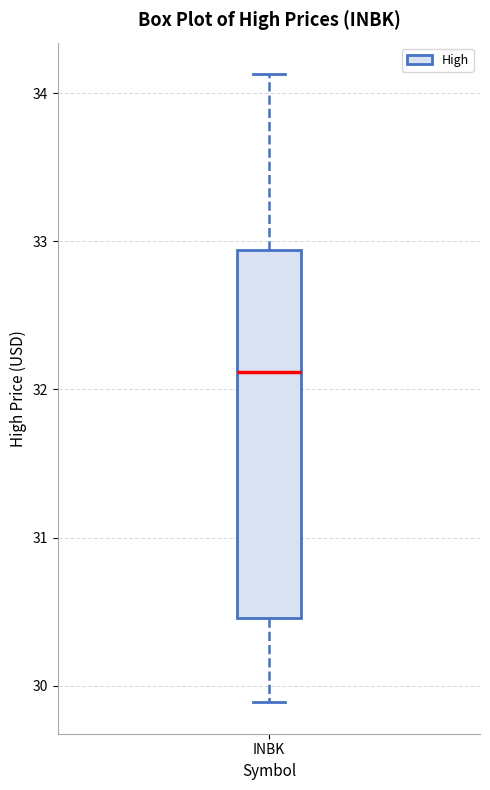

Where does the upper whisker of the box for INBK end on the y-axis? The values are not printed on the chart, so give them approximately, as read against the axis.

34.1